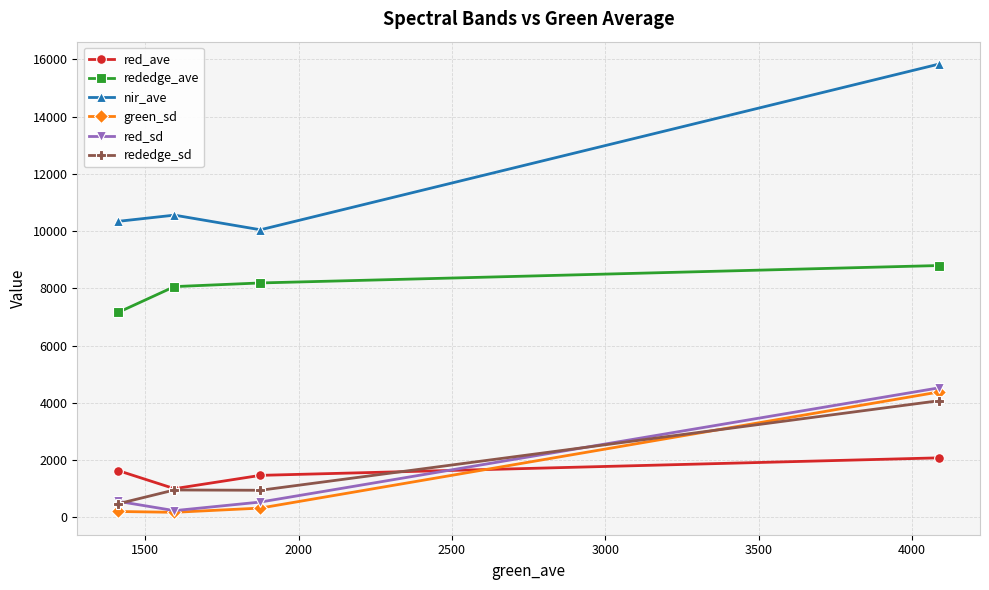

True or false: nir_ave and rededge_ave intersect in this chart.

False